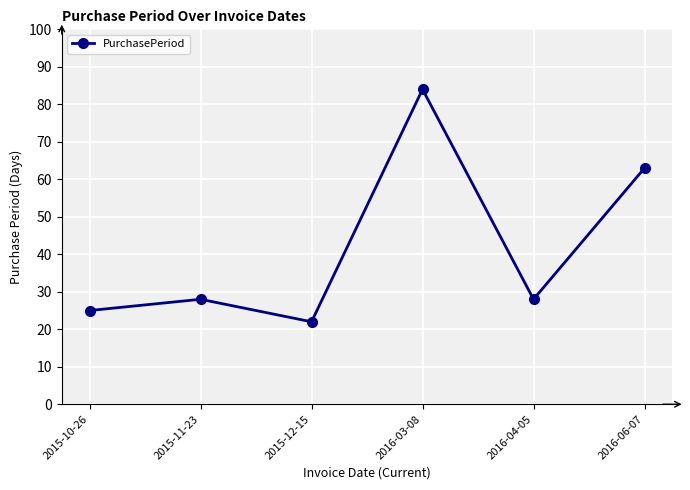

How many data points does each series have?

6